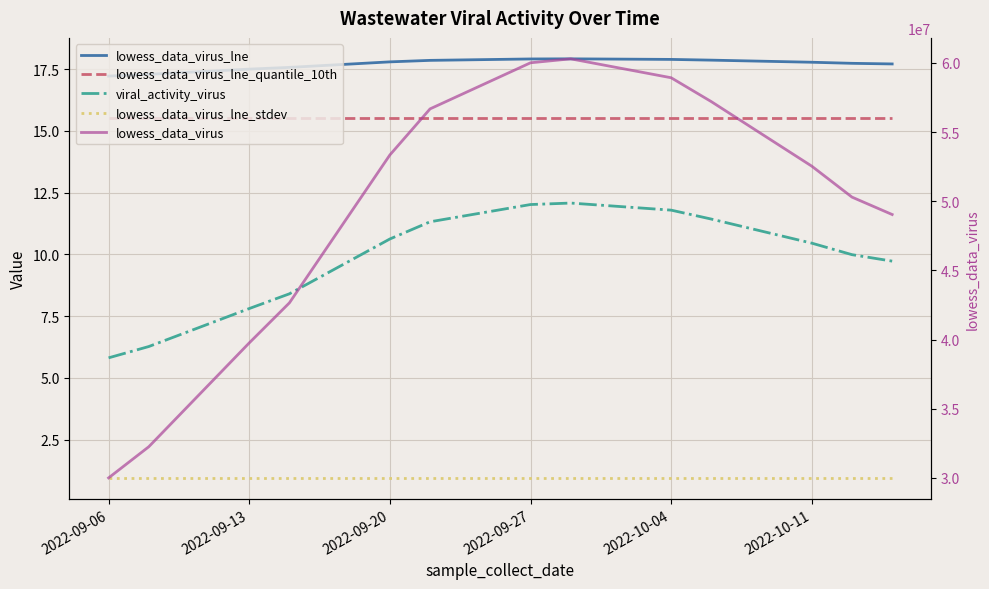

How many interior local peaks does the lowess_data_virus series have?

1